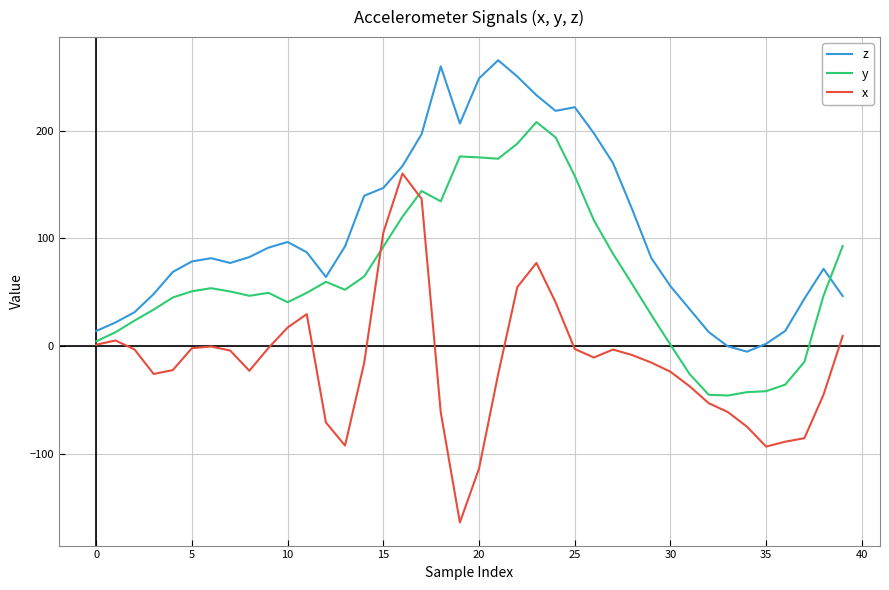

Which series has the largest total across all categories?

z